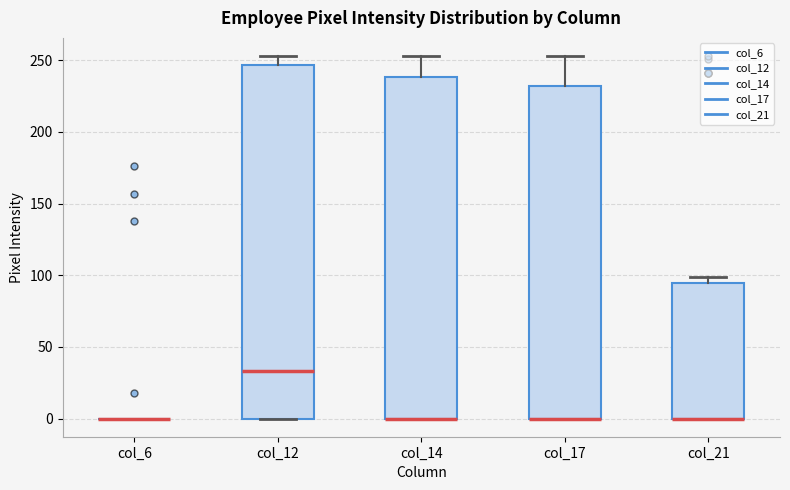

Reading left to right, read every box against the y-axis: the position of its median line, the range the box covers, and the ends of its whiskers. The values are not printed on the chart, so give them approximately, as read against the axis.

col_6: box collapsed to a line at 0, whiskers 0 to 0
col_12: median 35, box 0 to 245, whiskers 0 to 255
col_14: median 0 (drawn on the box's lower edge), box 0 to 240, whiskers 0 to 255
col_17: median 0 (drawn on the box's lower edge), box 0 to 230, whiskers 0 to 255
col_21: median 0 (drawn on the box's lower edge), box 0 to 95, whiskers 0 to 100